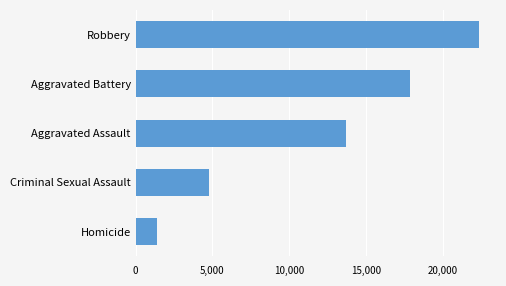

Which category has the lowest value across all series?

Homicide